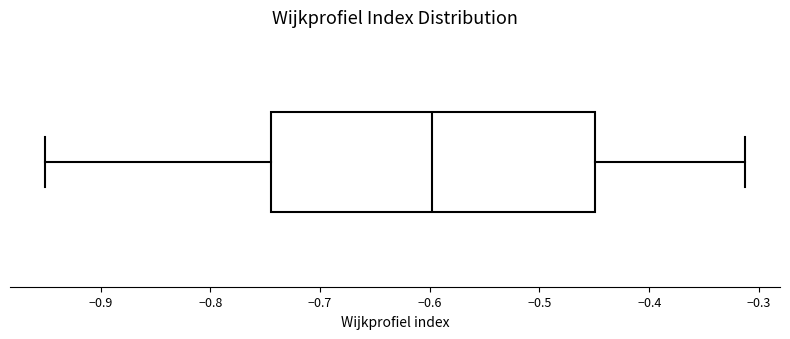

Transcribe this box plot: give where the median line is, the range the box spans, and where the two whiskers end, as read against the x-axis. The values are not printed on the chart, so give them approximately, as read against the axis.

median -0.60, box -0.74 to -0.45, whiskers -0.95 to -0.31